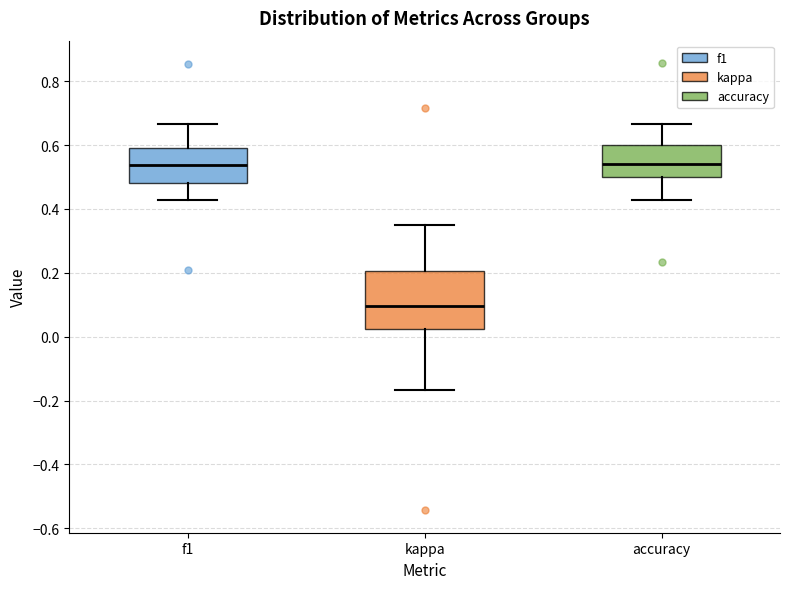

Which box's median line is the lowest?

kappa